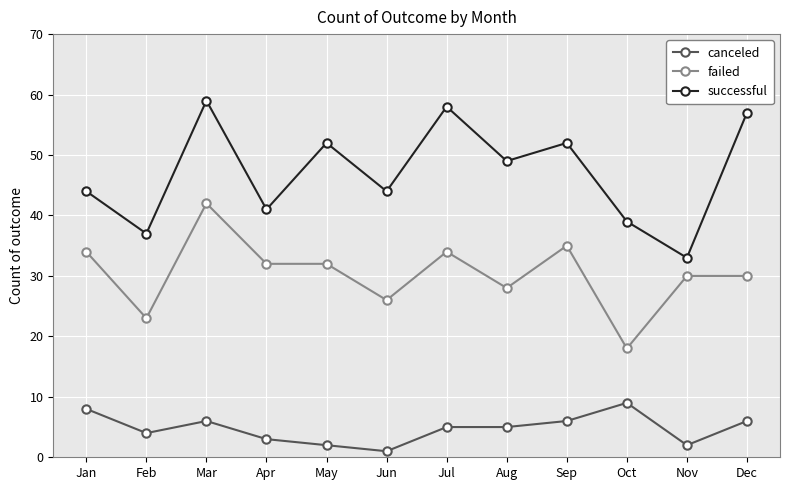

At which label does canceled first exceed 5?

Jan